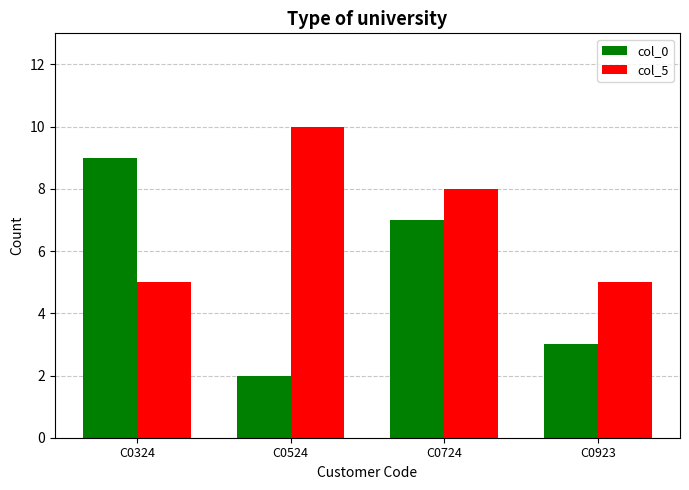

What is the difference between the second highest and second lowest values in the col_5 series?

3